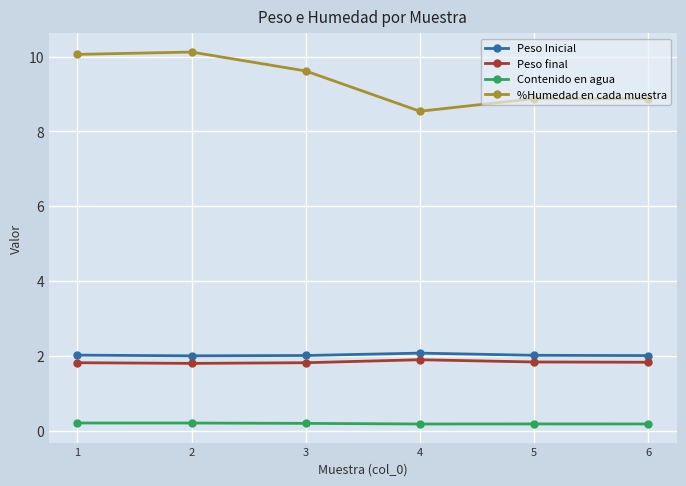

The value of Peso final at 2 is 1.8. True or false?

True